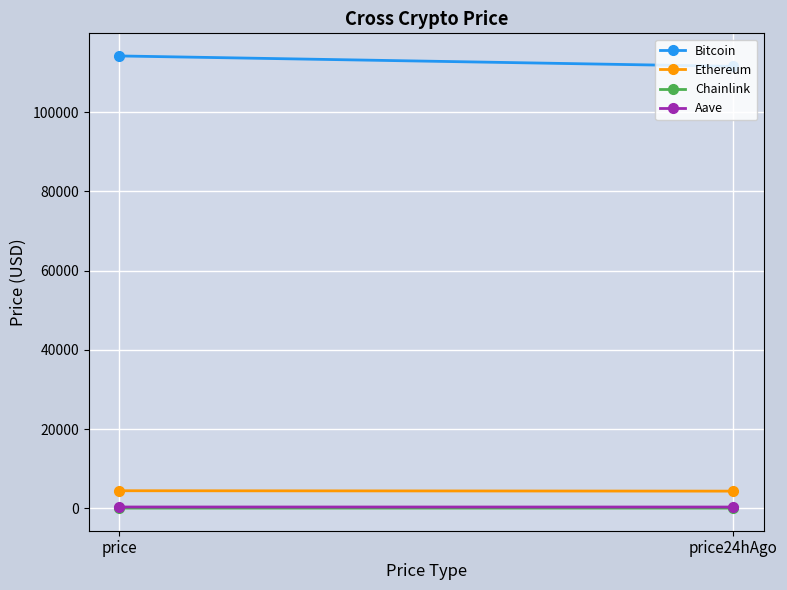

At which label does Aave reach its peak?

price